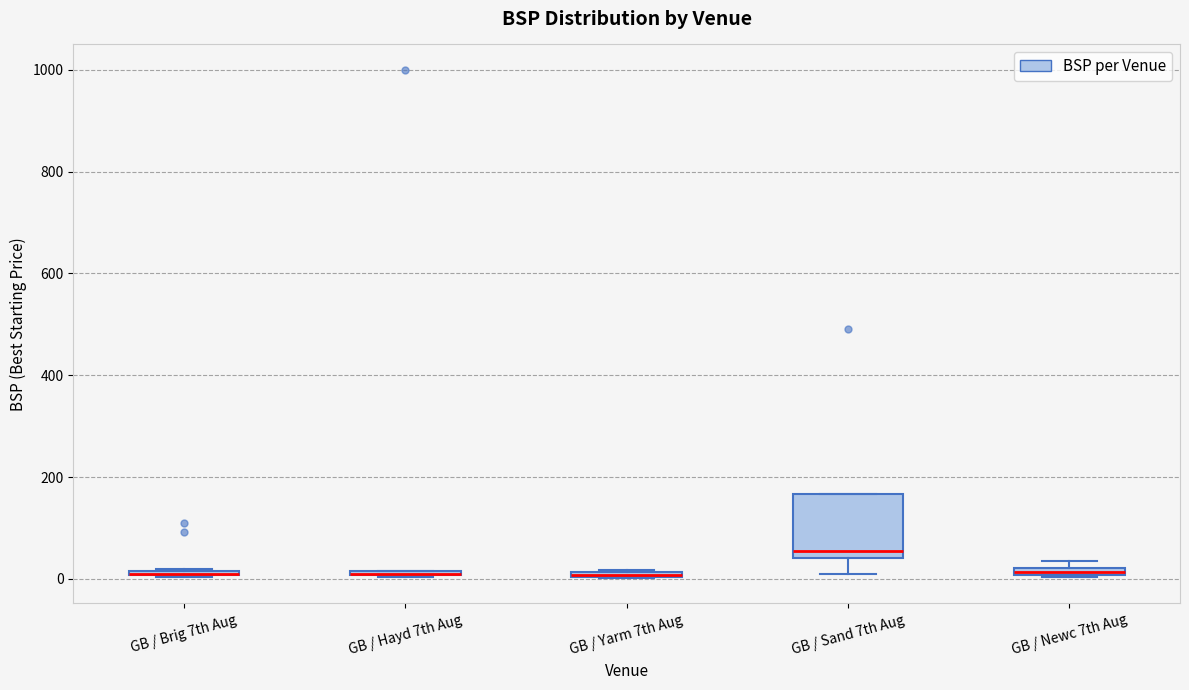

Which box is the tallest, from its lower edge to its upper edge?

GB / Sand 7th Aug